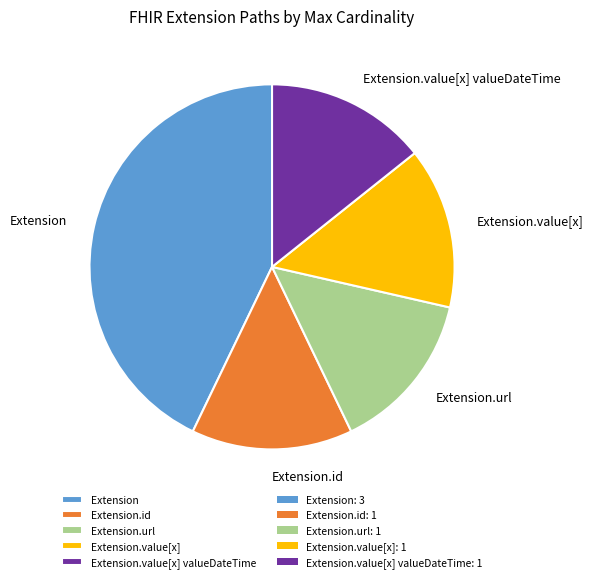

Do Extension and Extension.url together represent more than half of the pie?

Yes